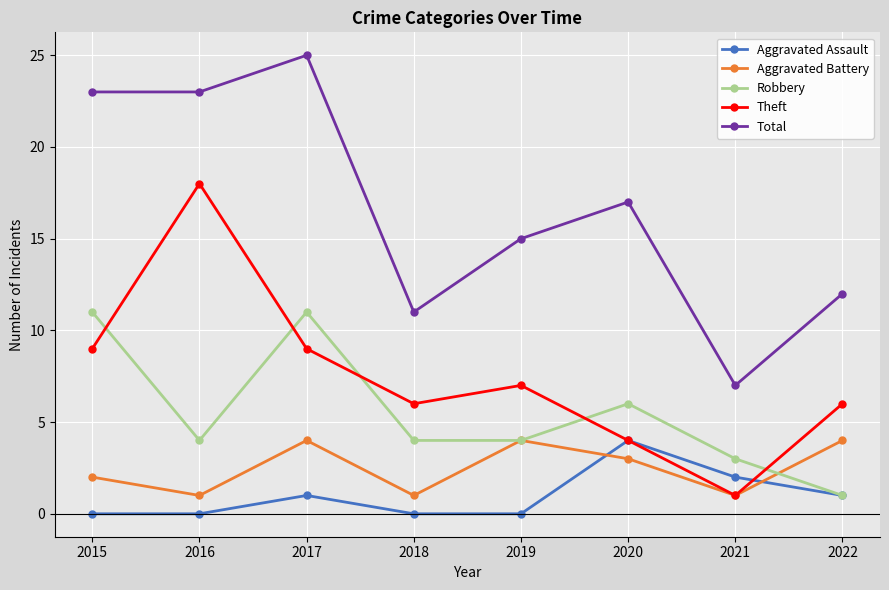

Reading right to left, transcribe all the data shown in this chart.

Aggravated Assault: 1	2	4	0	0	1	0	0
Aggravated Battery: 4	1	3	4	1	4	1	2
Robbery: 1	3	6	4	4	11	4	11
Theft: 6	1	4	7	6	9	18	9
Total: 12	7	17	15	11	25	23	23